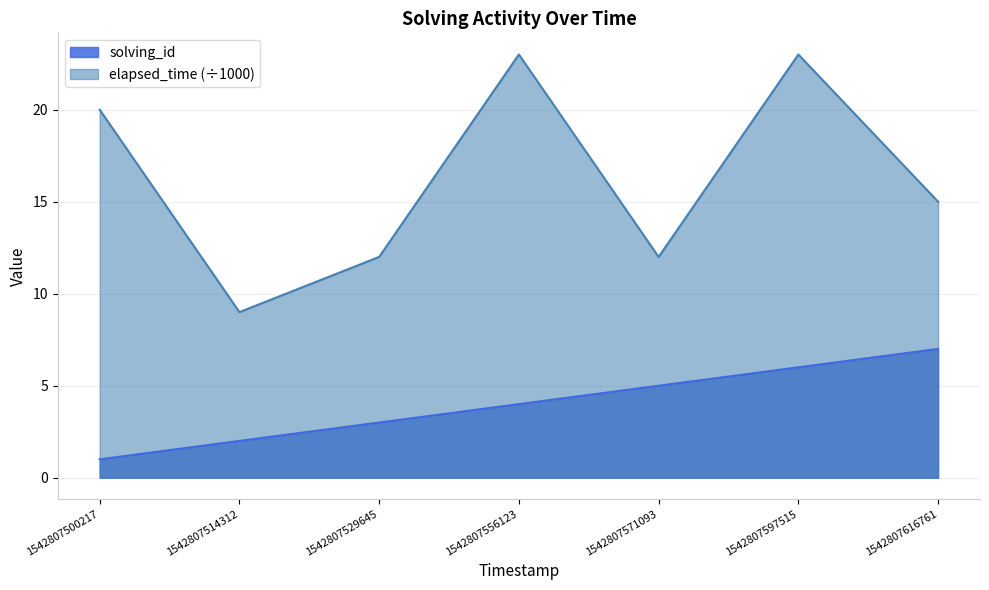

List the series in order of their overall mean, lowest first.

solving_id, elapsed_time (÷1000)